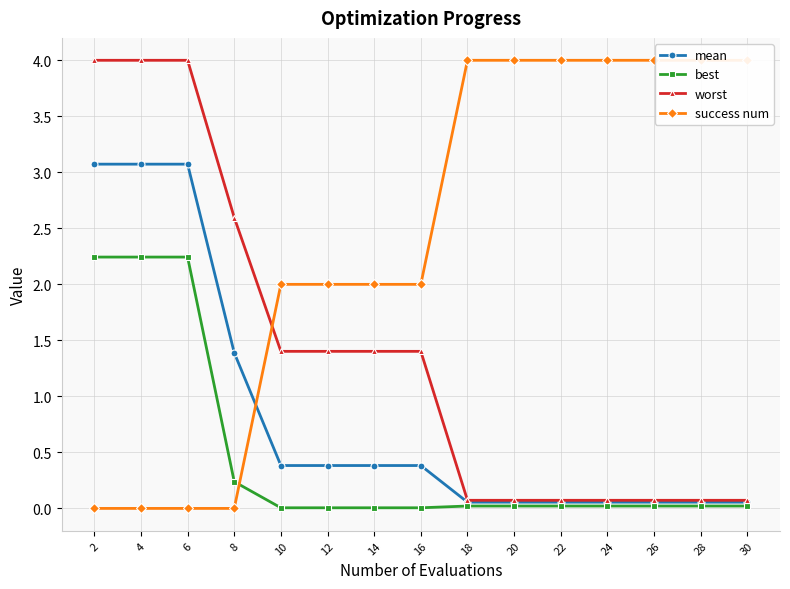

Rank the series by their maximum value, from highest to lowest.

success num, worst, mean, best